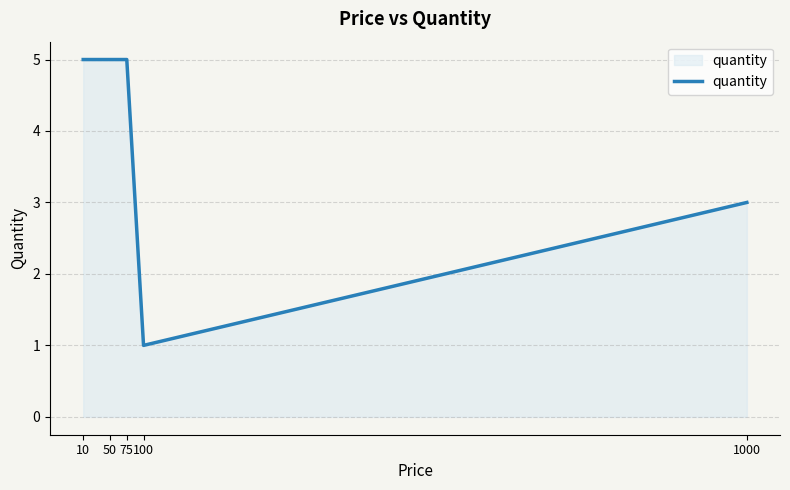

True or false: there are more than 2 points higher than both neighbors.

False